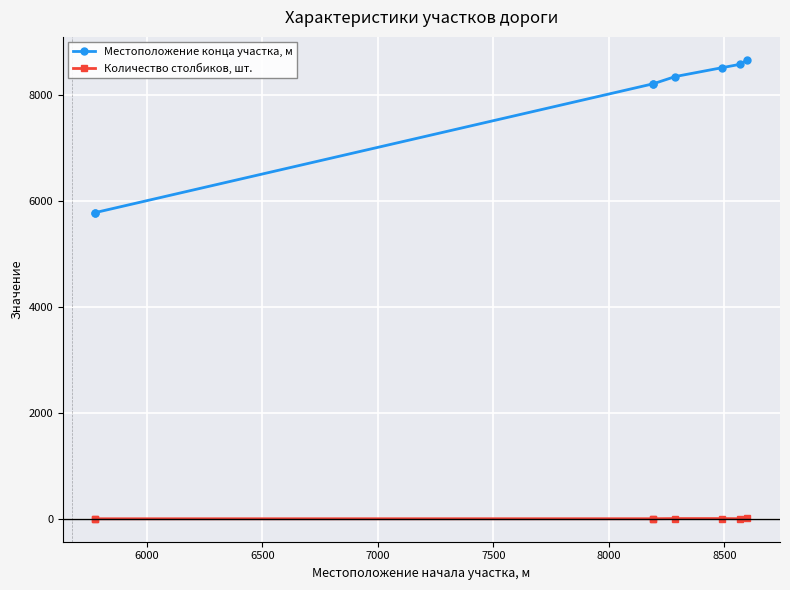

List the series in order of their peak value, highest first.

Местоположение конца участка, м, Количество столбиков, шт.